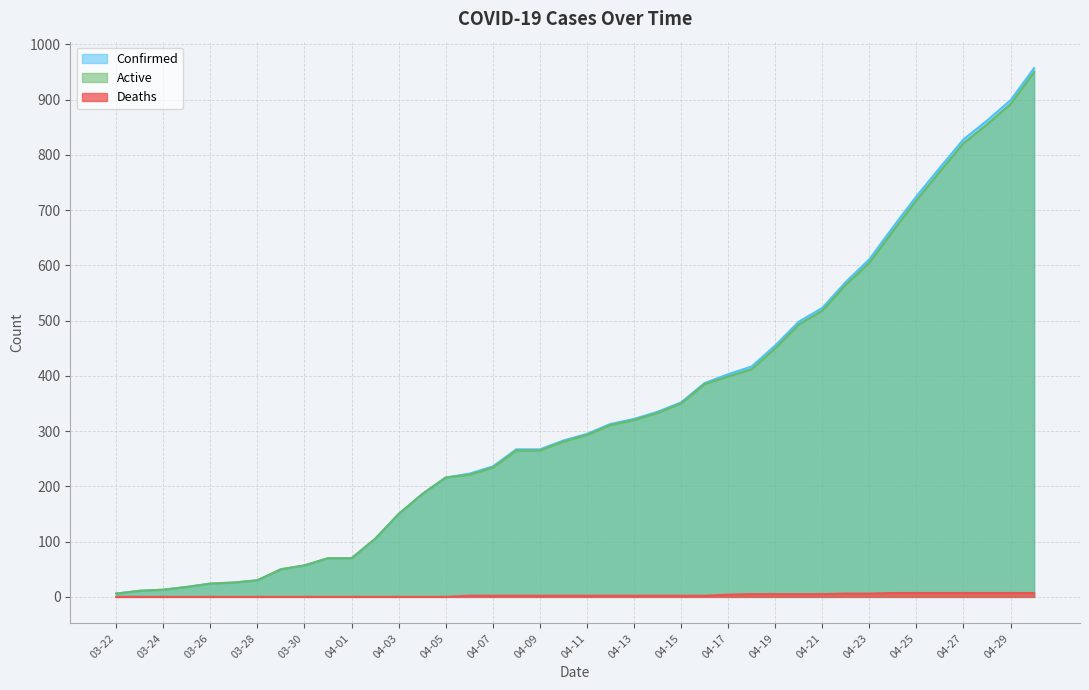

What is the difference between the second highest and minimum values in the Confirmed series?

893